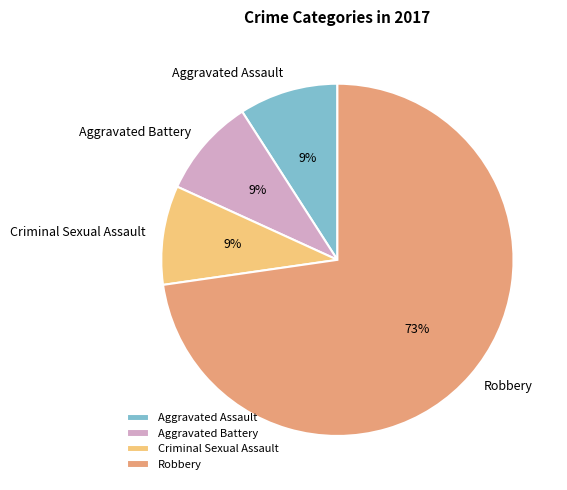

True or false: Aggravated Battery accounts for 9% of the total.

True